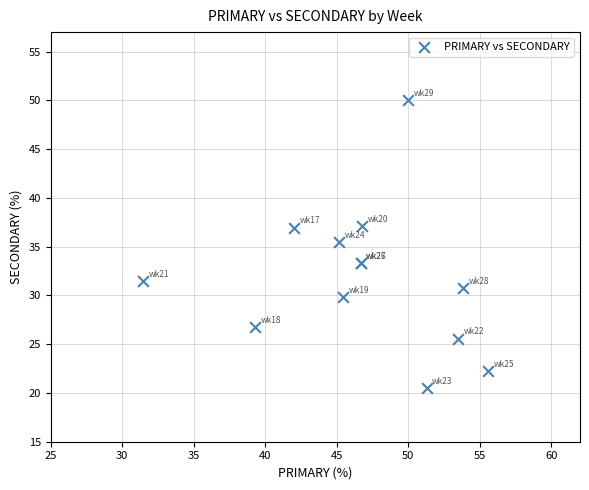

What Y value in the scatter plot is closest to 35?

35.5